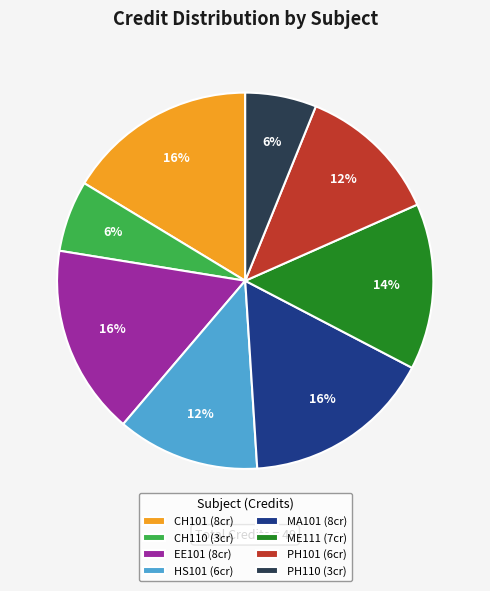

To the nearest percent, what is the average slice percentage?

12%